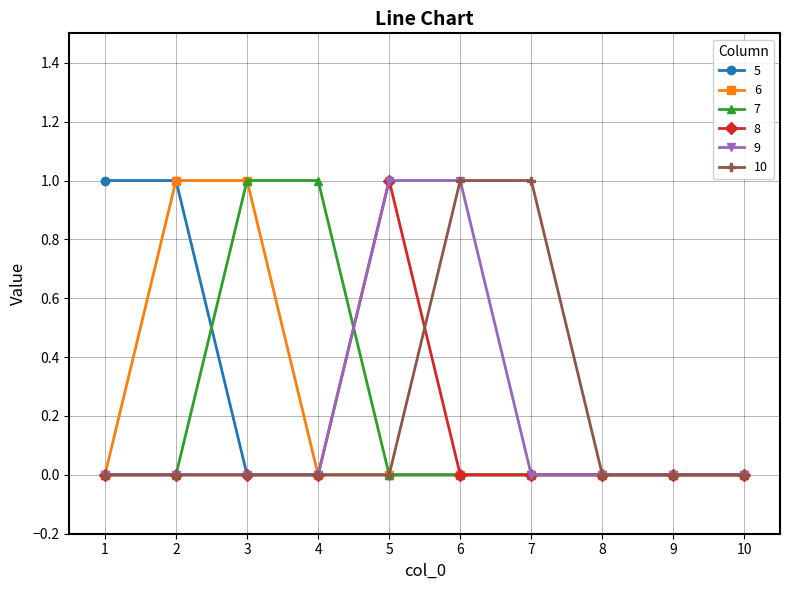

How many lines are shown in the chart?

6